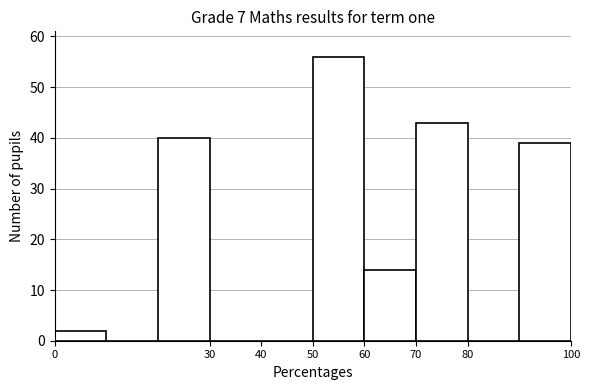

Over which range of the x-axis is the bar tallest?

50 to 60